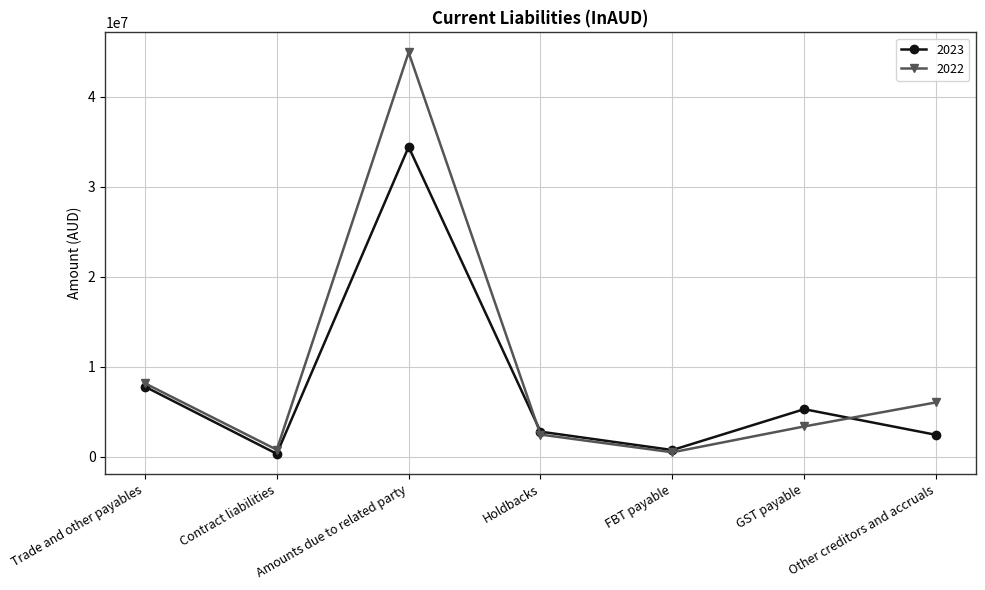

What is the lowest value of the 2023 series?

333926